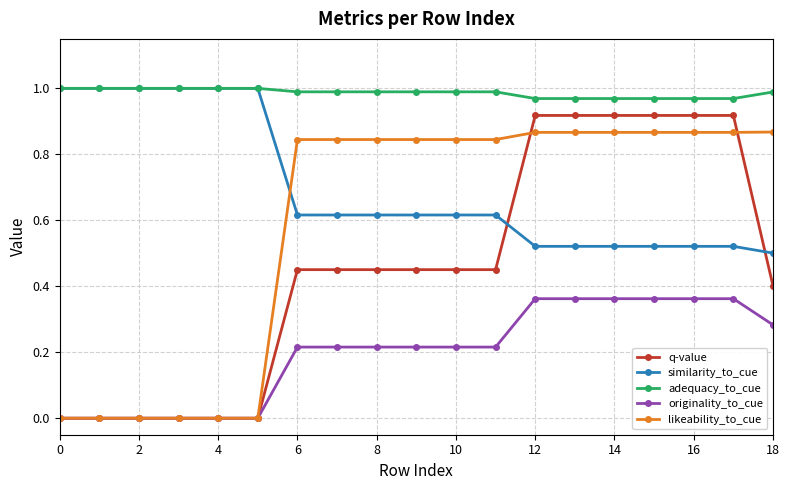

True or false: similarity_to_cue and q-value intersect in this chart.

True